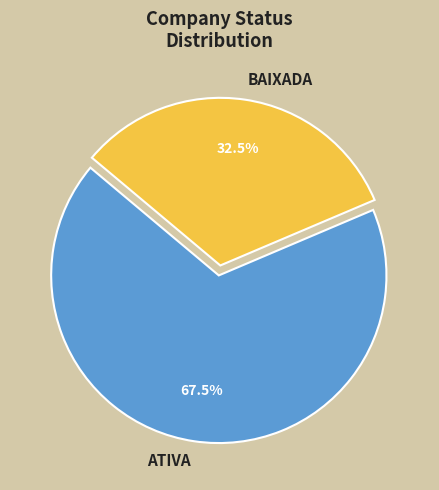

What is the total percentage of BAIXADA and ATIVA?

100.0%